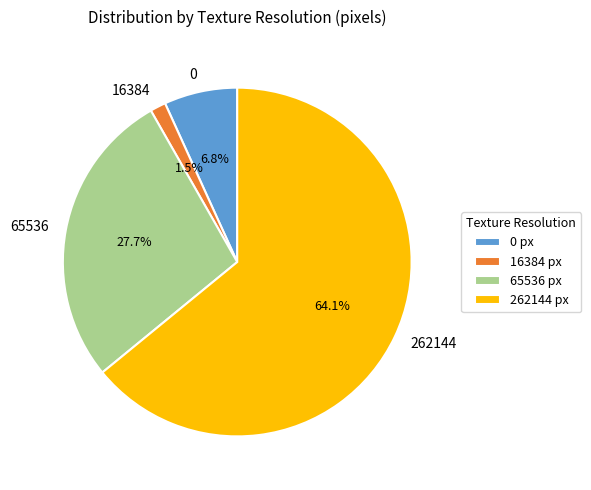

Between 65536 px and 0 px, which is larger?

65536 px